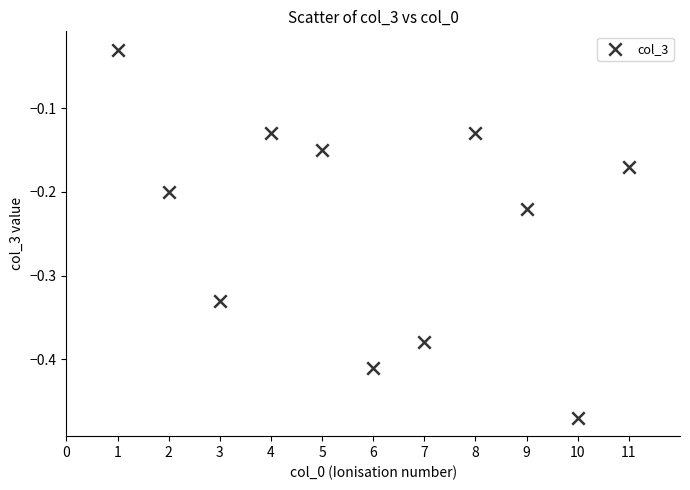

What is the range of Y values (max minus min)?

0.4